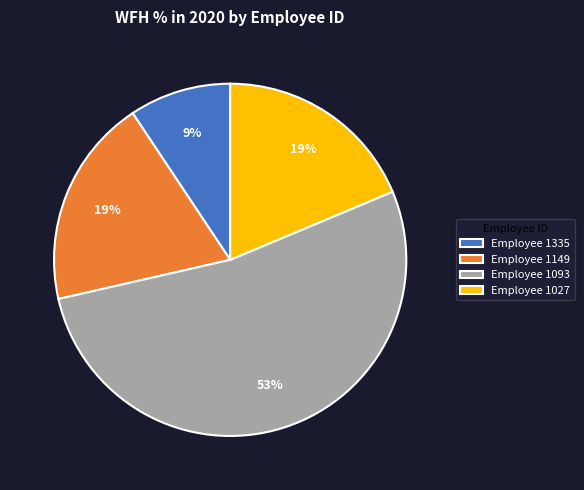

Between Employee 1149 and Employee 1093, which is larger?

Employee 1093